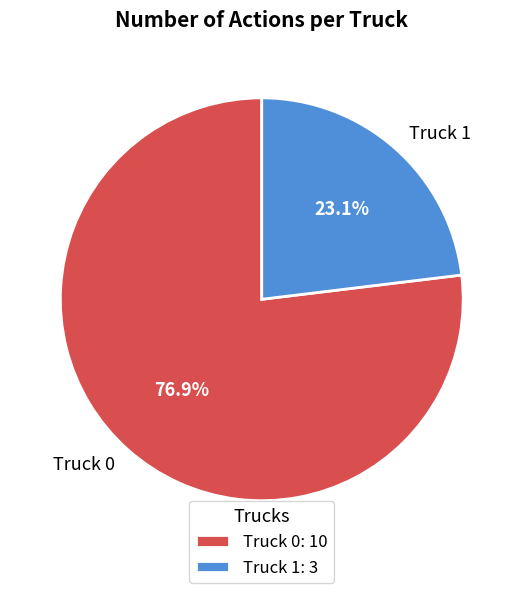

What is the ratio of the value at Truck 1 to the value at Truck 0?

0.3